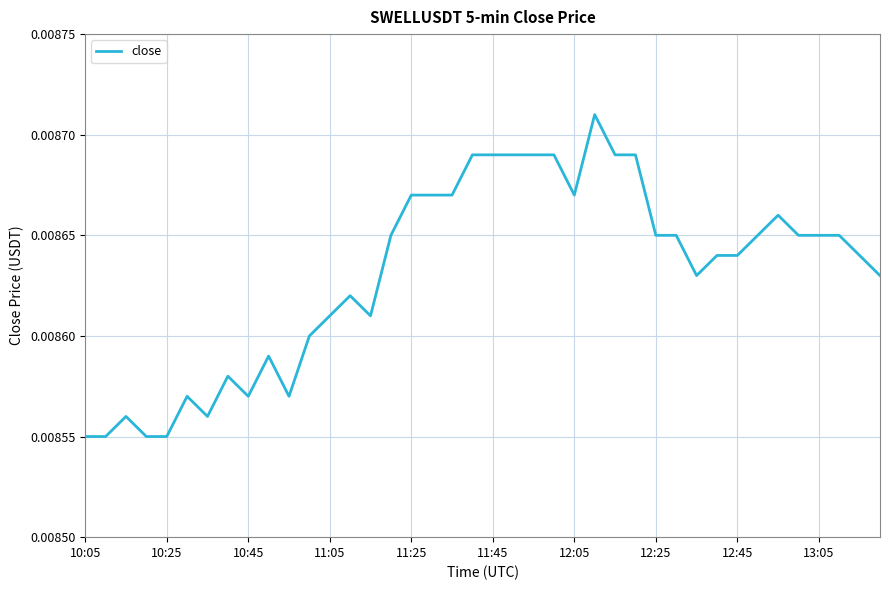

Count the number of categories in the chart.

40